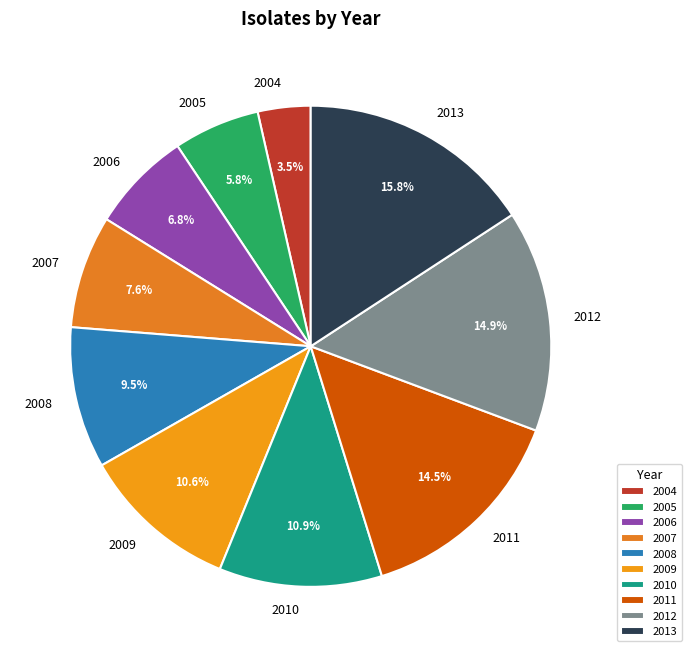

How many slices are in this pie chart?

10